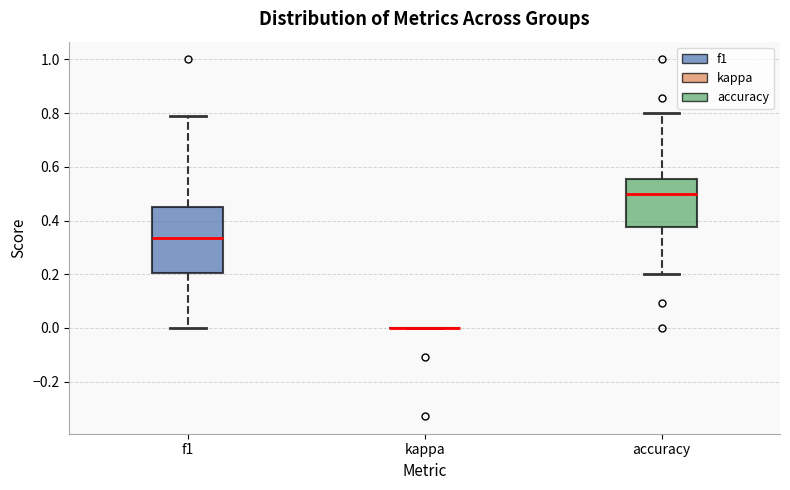

Comparing the boxes themselves (not the whiskers), which one is the tallest?

f1